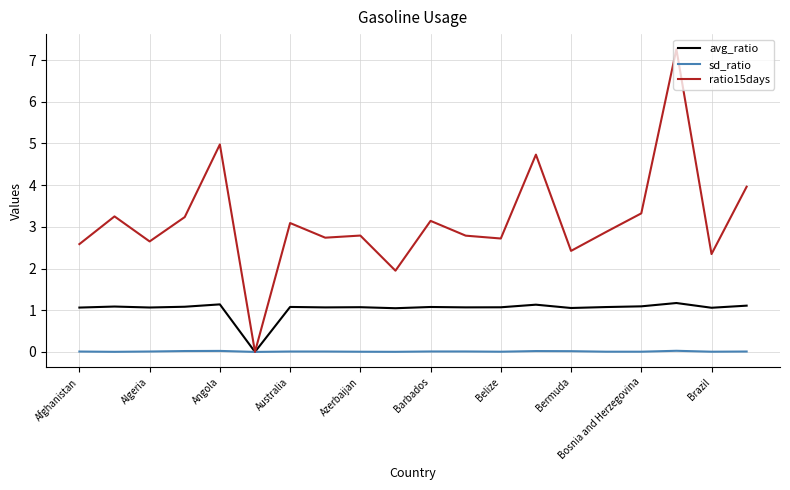

What is the maximum value shown in the chart?

7.3